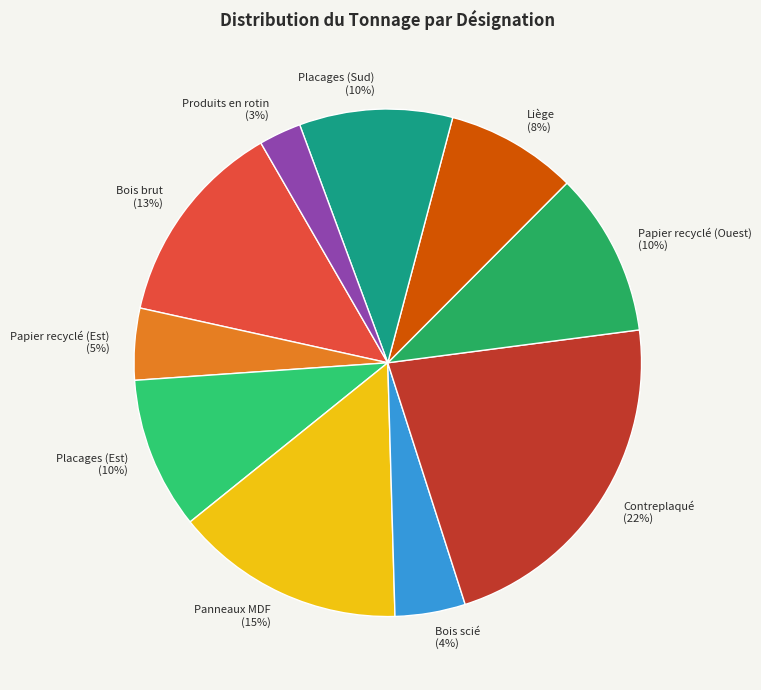

Count the number of slices in the pie.

10